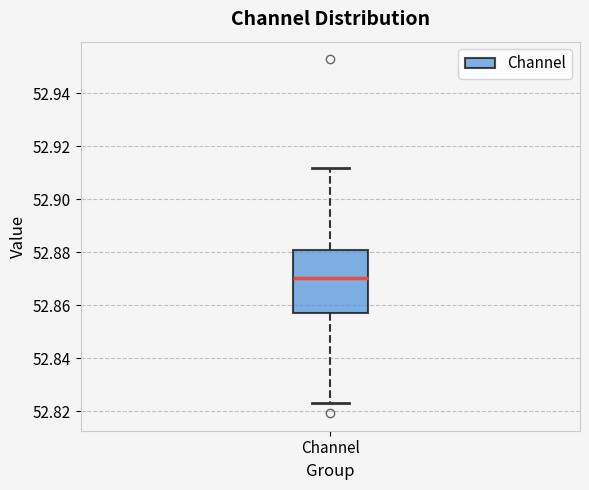

Transcribe this box plot: give where the median line is, the range the box spans, and where the two whiskers end, as read against the y-axis. The values are not printed on the chart, so give them approximately, as read against the axis.

median 52.870, box 52.858 to 52.880, whiskers 52.824 to 52.912